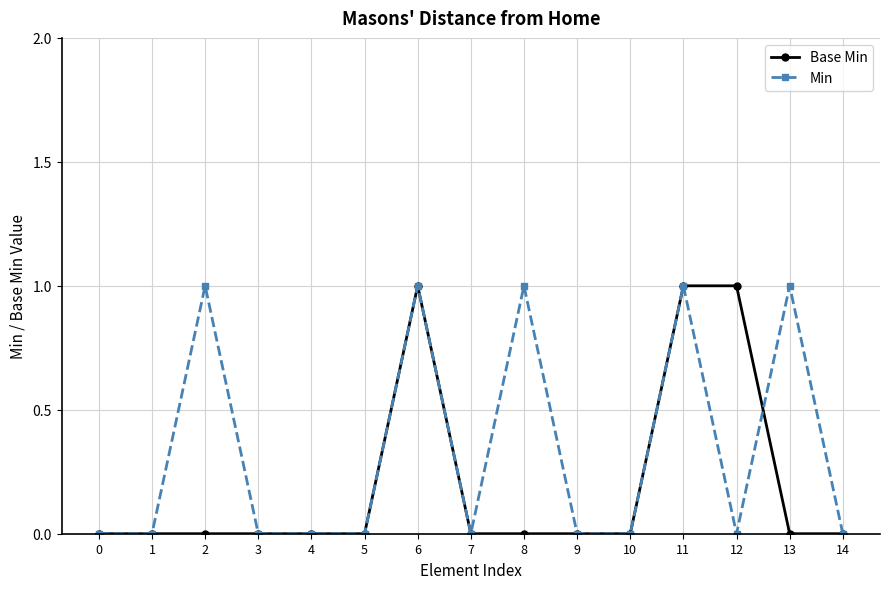

Reading left to right, what are all the values shown in this chart?

Base Min: 0=0	1=0	2=0	3=0	4=0	5=0	6=1	7=0	8=0	9=0	10=0	11=1	12=1	13=0	14=0
Min: 0=0	1=0	2=1	3=0	4=0	5=0	6=1	7=0	8=1	9=0	10=0	11=1	12=0	13=1	14=0